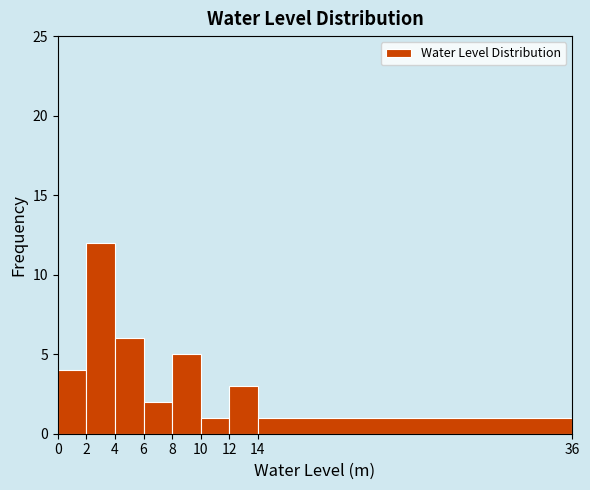

What is the height of the bar covering 14 to 36 on the x-axis? The values are not printed on the chart, so give them approximately, as read against the axis.

1